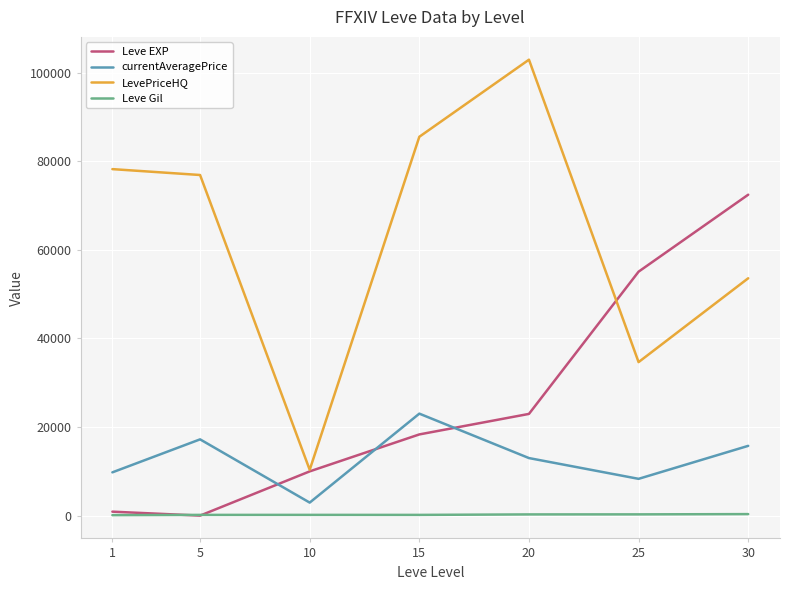

What is the greatest value displayed?

102900.0